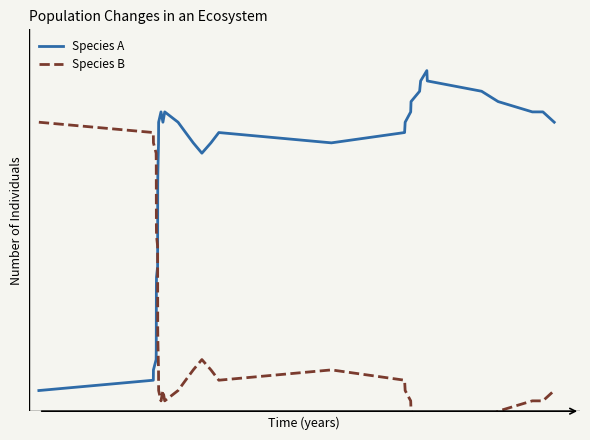

After their last crossing, which series has the higher values: Species B or Species A?

Species A